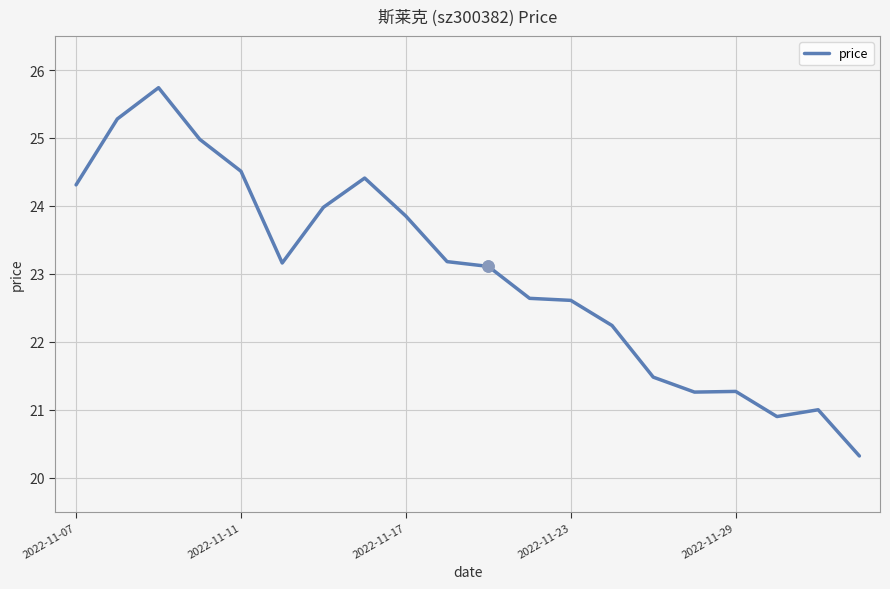

What is the smallest value displayed?

20.3